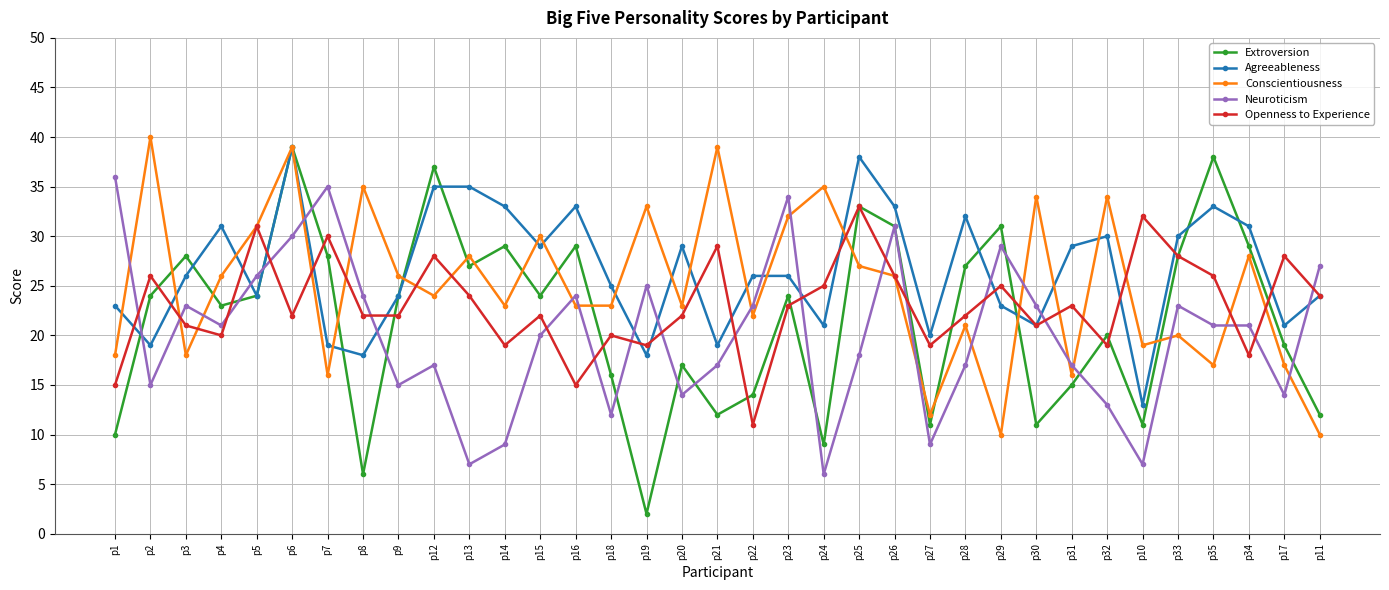

Reading left to right, list all the values displayed in this chart.

Extroversion: p1=10	p2=24	p3=28	p4=23	p5=24	p6=39	p7=28	p8=6	p9=24	p12=37	p13=27	p14=29	p15=24	p16=29	p18=16	p19=2	p20=17	p21=12	p22=14	p23=24	p24=9	p25=33	p26=31	p27=11	p28=27	p29=31	p30=11	p31=15	p32=20	p10=11	p33=28	p35=38	p34=29	p17=19	p11=12
Agreeableness: p1=23	p2=19	p3=26	p4=31	p5=24	p6=39	p7=19	p8=18	p9=24	p12=35	p13=35	p14=33	p15=29	p16=33	p18=25	p19=18	p20=29	p21=19	p22=26	p23=26	p24=21	p25=38	p26=33	p27=20	p28=32	p29=23	p30=21	p31=29	p32=30	p10=13	p33=30	p35=33	p34=31	p17=21	p11=24
Conscientiousness: p1=18	p2=40	p3=18	p4=26	p5=31	p6=39	p7=16	p8=35	p9=26	p12=24	p13=28	p14=23	p15=30	p16=23	p18=23	p19=33	p20=23	p21=39	p22=22	p23=32	p24=35	p25=27	p26=26	p27=12	p28=21	p29=10	p30=34	p31=16	p32=34	p10=19	p33=20	p35=17	p34=28	p17=17	p11=10
Neuroticism: p1=36	p2=15	p3=23	p4=21	p5=26	p6=30	p7=35	p8=24	p9=15	p12=17	p13=7	p14=9	p15=20	p16=24	p18=12	p19=25	p20=14	p21=17	p22=23	p23=34	p24=6	p25=18	p26=31	p27=9	p28=17	p29=29	p30=23	p31=17	p32=13	p10=7	p33=23	p35=21	p34=21	p17=14	p11=27
Openness to Experience: p1=15	p2=26	p3=21	p4=20	p5=31	p6=22	p7=30	p8=22	p9=22	p12=28	p13=24	p14=19	p15=22	p16=15	p18=20	p19=19	p20=22	p21=29	p22=11	p23=23	p24=25	p25=33	p26=26	p27=19	p28=22	p29=25	p30=21	p31=23	p32=19	p10=32	p33=28	p35=26	p34=18	p17=28	p11=24